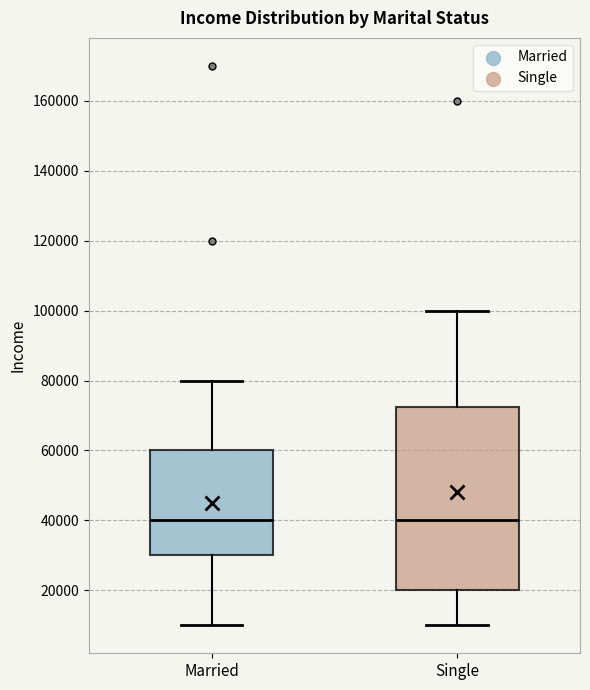

Which box is the tallest, from its lower edge to its upper edge?

Single